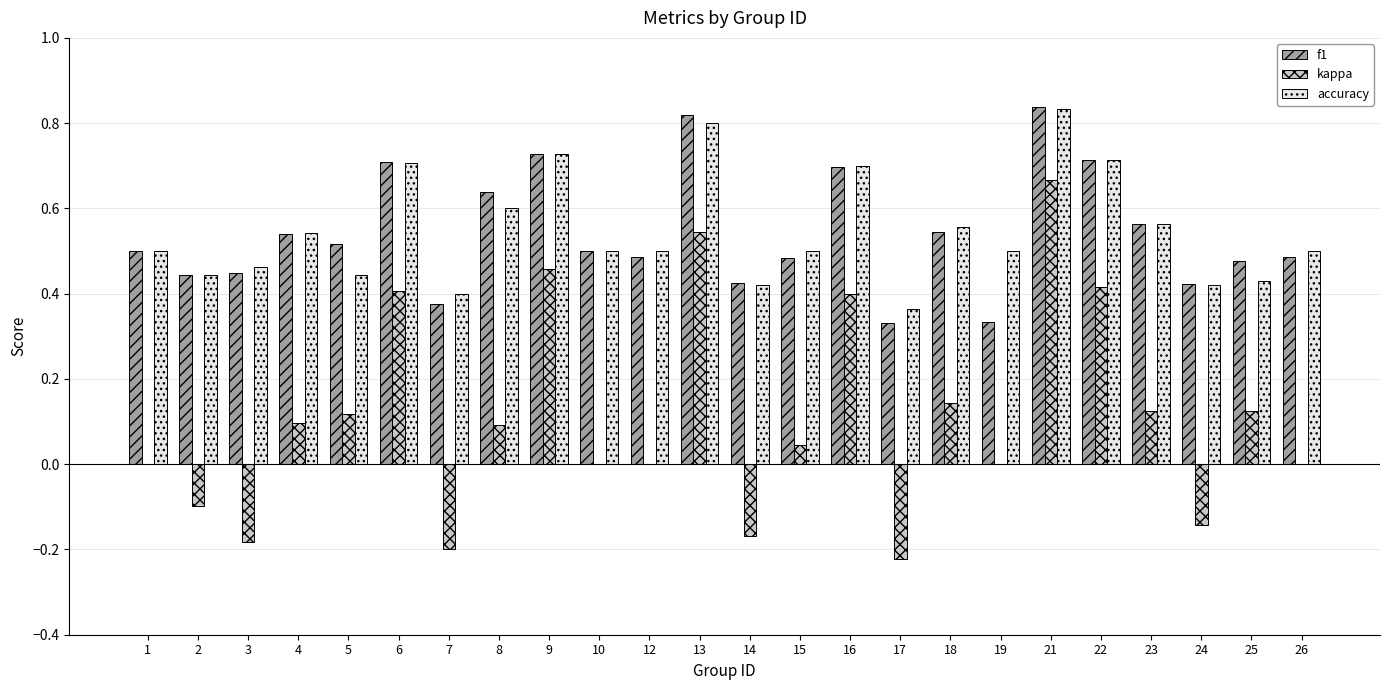

Between 14 and 18, which series saw the biggest shift?

kappa